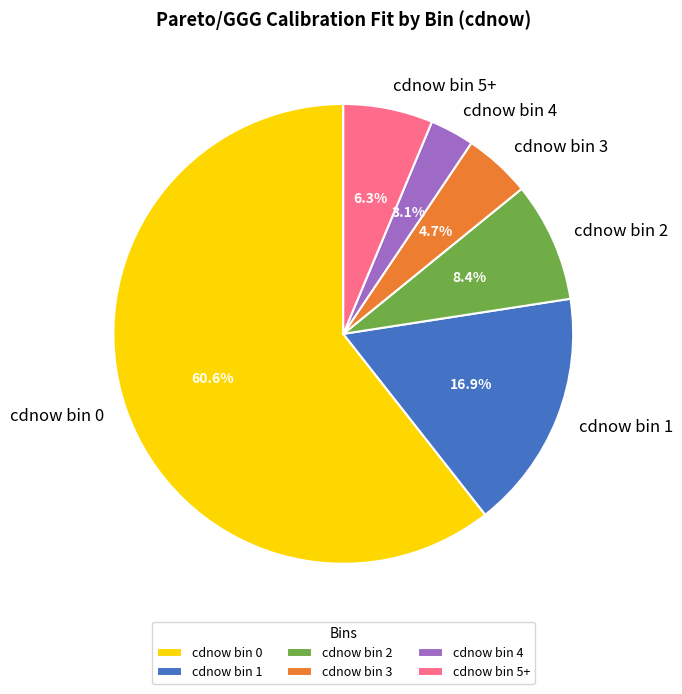

Is there a majority slice in this chart?

Yes